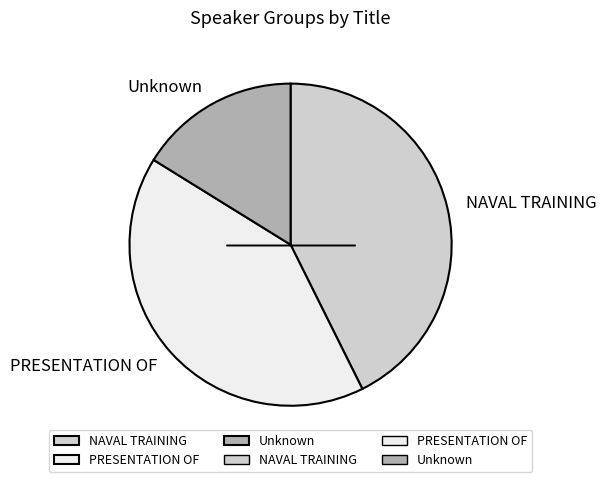

Do NAVAL TRAINING and Unknown together represent more than half of the pie?

Yes